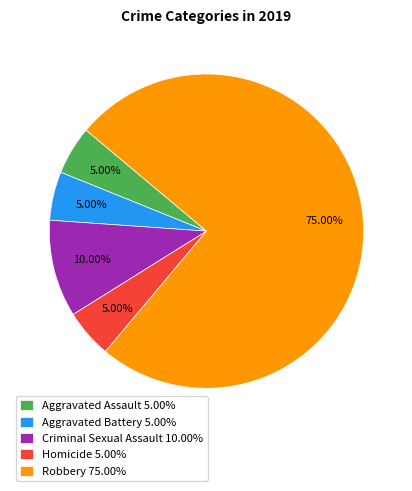

The Robbery slice represents 75% of the pie. True or false?

True